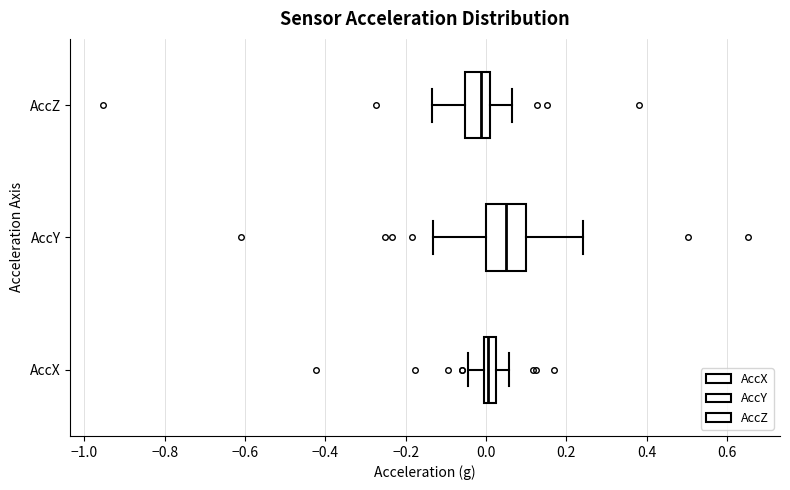

Where does the right whisker of the box for AccZ end on the x-axis? The values are not printed on the chart, so give them approximately, as read against the axis.

0.06